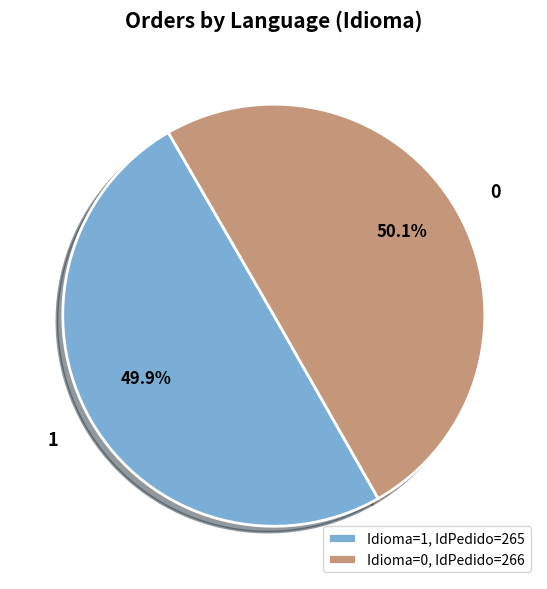

What is the total percentage of Idioma=1, IdPedido=265 and Idioma=0, IdPedido=266?

100.0%